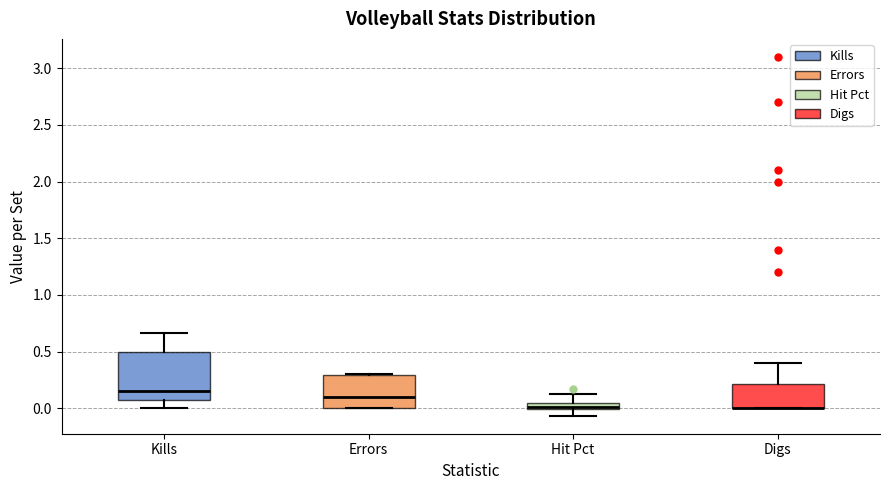

Where does the median line of the box for Kills sit on the y-axis? The values are not printed on the chart, so give them approximately, as read against the axis.

0.15